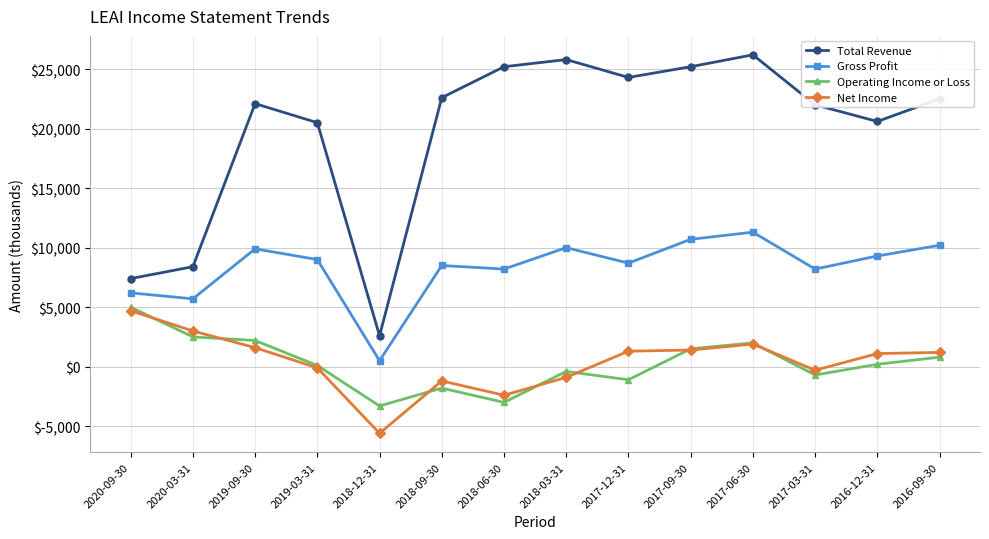

Is this an area chart (filled region under the line)?

No